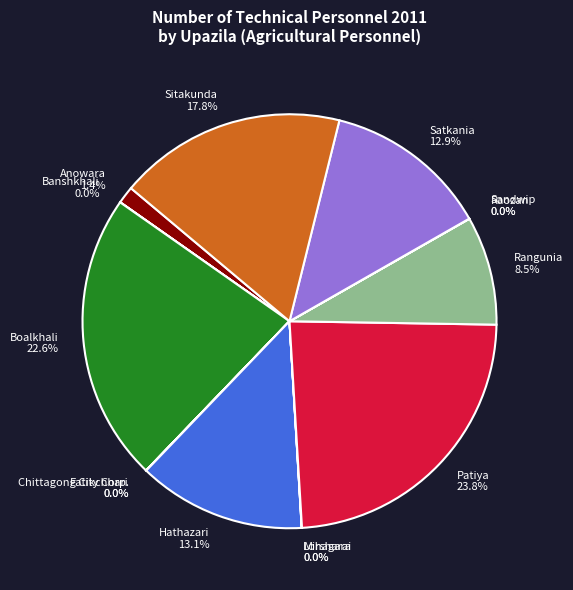

What portion of the pie excludes Sitakunda?

82.2%